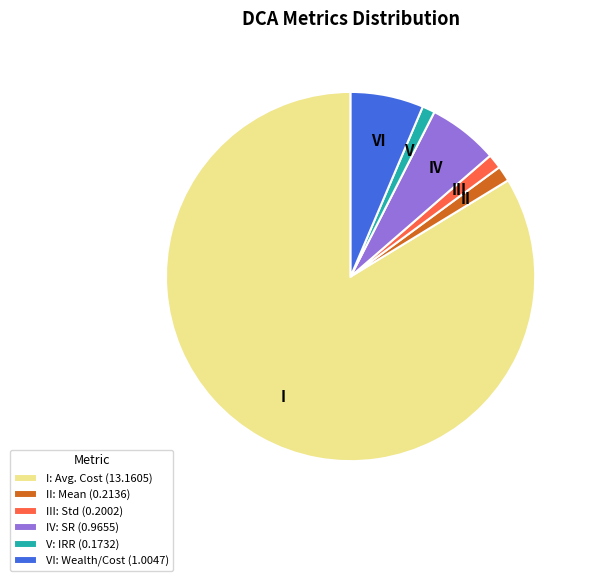

Which slice is the largest?

I: Avg. Cost (13.1605)